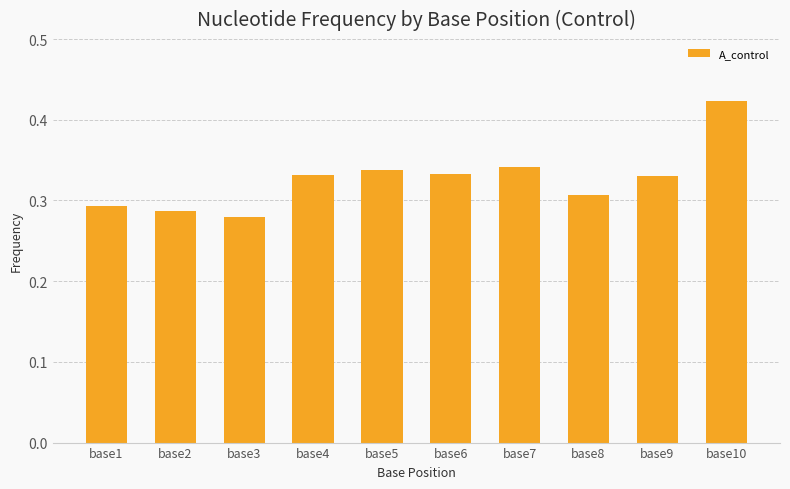

The value at base7 is 0.1. True or false?

False